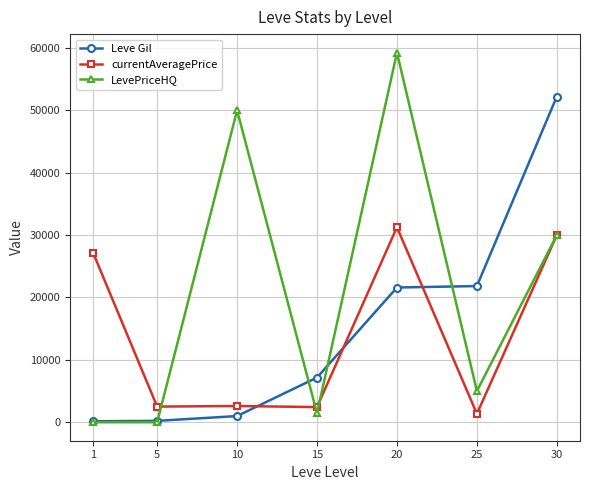

True or false: LevePriceHQ has more than 0 points higher than both neighbors.

True